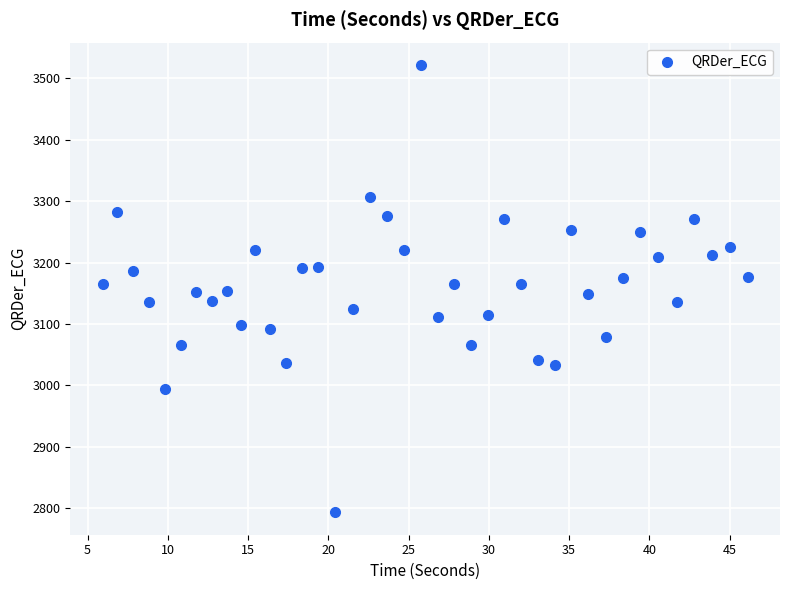

What is the range of Y values (max minus min)?

728.1